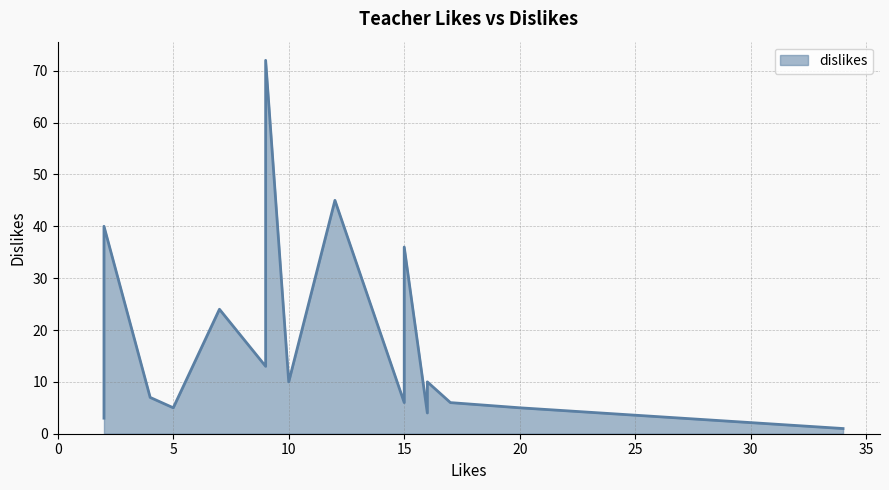

Where does the data first go above 7?

2